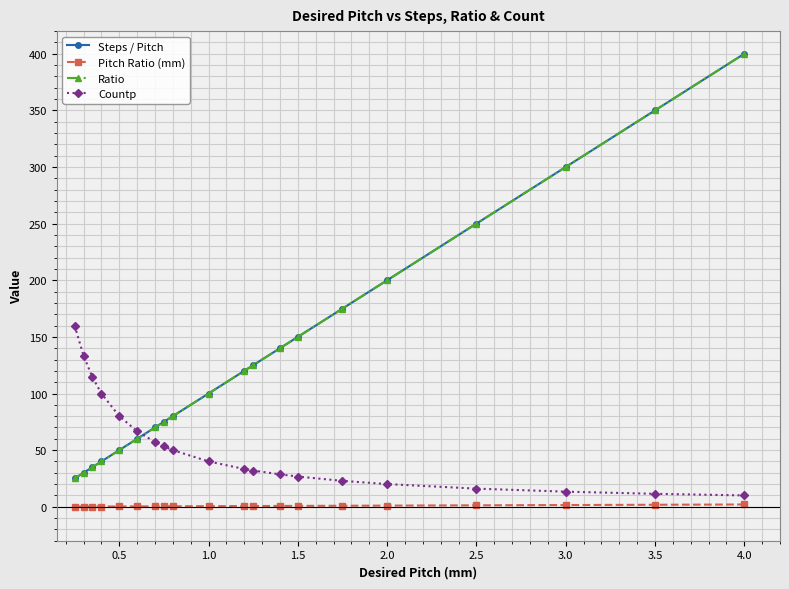

What is the average value of the Ratio series?

138.8